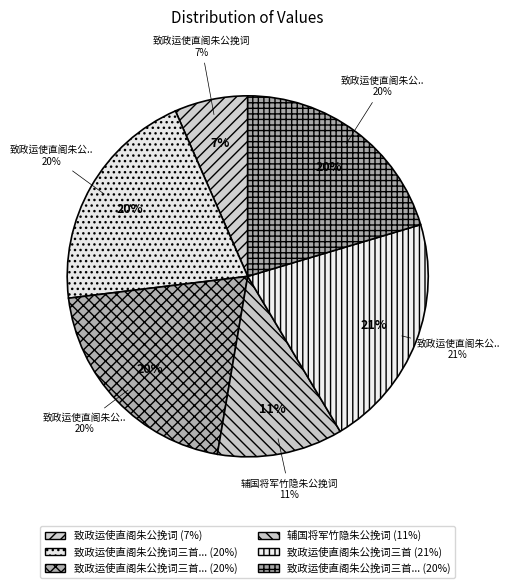

Combined, do 致政运使直阁朱公挽词三首 其二 and 致政运使直阁朱公挽词三首 其三 account for over 50%?

No